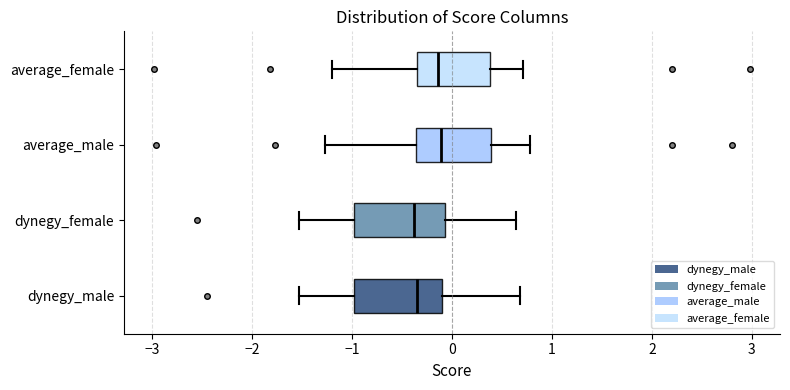

Reading bottom to top, transcribe this box plot: for each box, give where its median line is, the range the box spans, and where its two whiskers end, as read against the x-axis. The values are not printed on the chart, so give them approximately, as read against the axis.

dynegy_male: median -0.4, box -1.0 to -0.1, whiskers -1.5 to 0.7
dynegy_female: median -0.4, box -1.0 to -0.1, whiskers -1.5 to 0.6
average_male: median -0.1, box -0.4 to 0.4, whiskers -1.3 to 0.8
average_female: median -0.1, box -0.4 to 0.4, whiskers -1.2 to 0.7